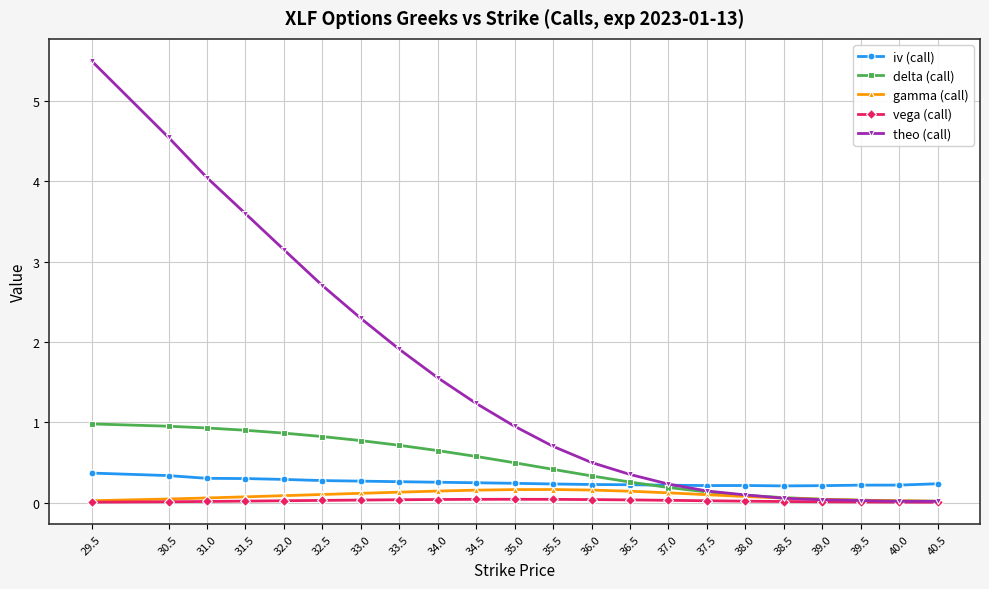

Which series has the widest spread of values?

theo (call)